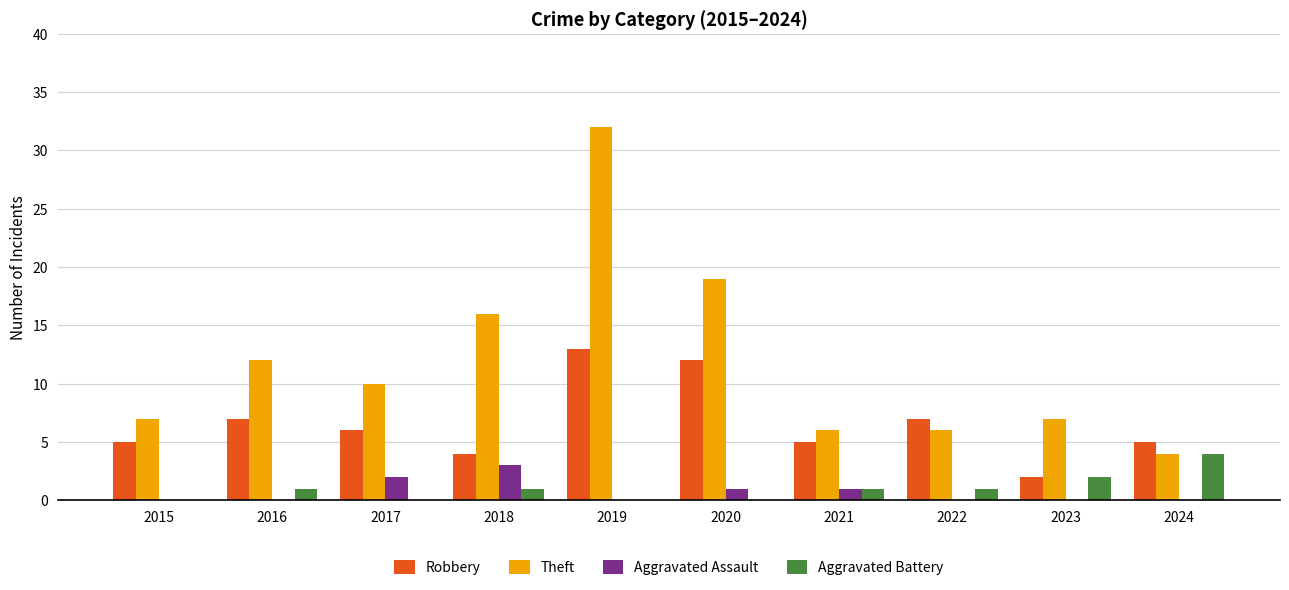

Which series has the largest range (max minus min)?

Theft